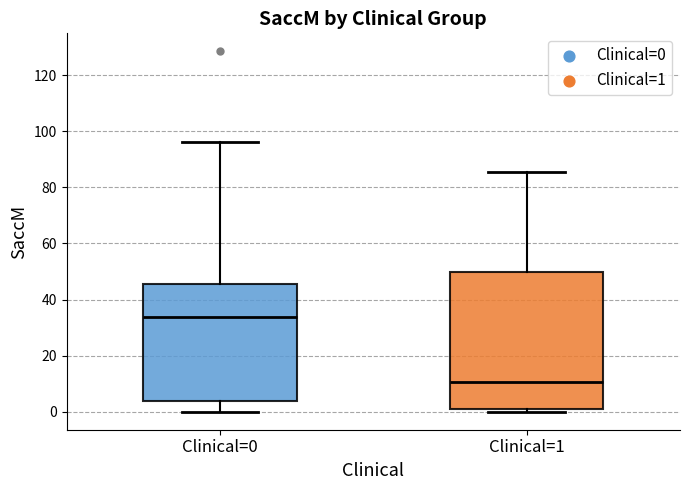

Reading left to right, read every box against the y-axis: the position of its median line, the range the box covers, and the ends of its whiskers. The values are not printed on the chart, so give them approximately, as read against the axis.

Clinical=0: median 34, box 4 to 46, whiskers 0 to 96
Clinical=1: median 10, box 2 to 50, whiskers 0 to 86